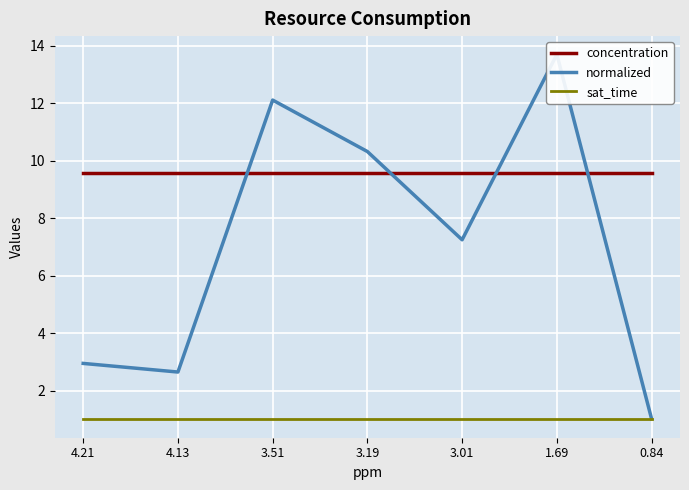

Rank the series by their maximum value, from highest to lowest.

normalized, concentration, sat_time